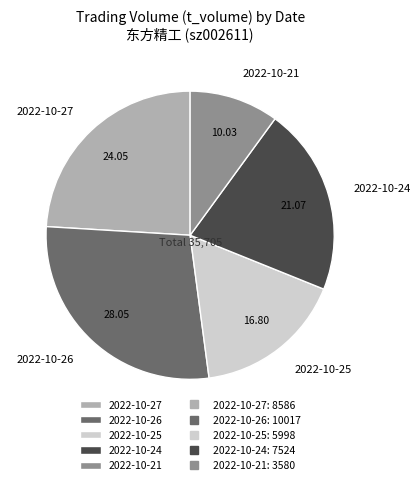

Is 2022-10-24 the majority of the pie?

No